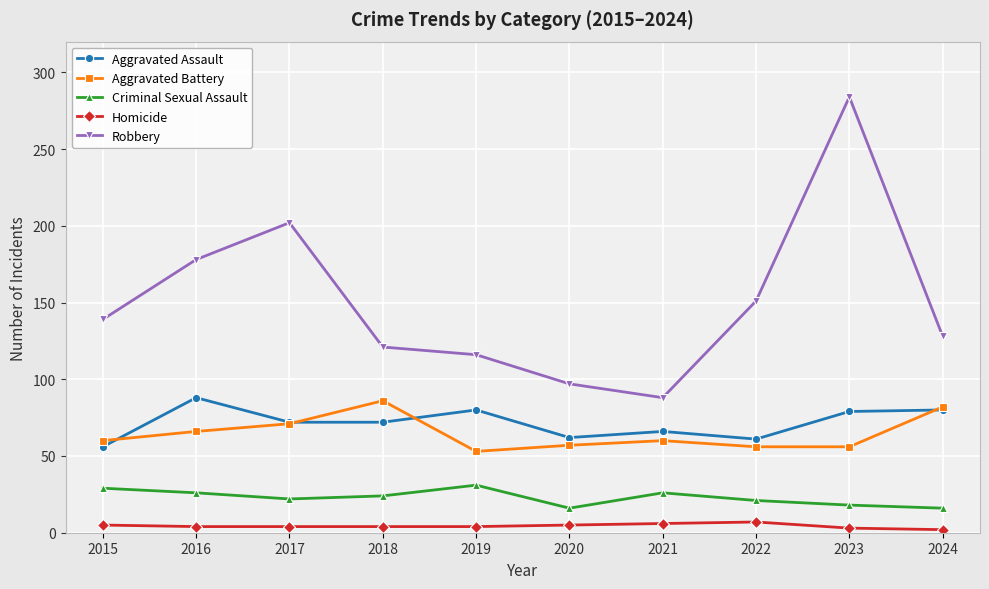

Which label corresponds to the largest value in the chart?

2023